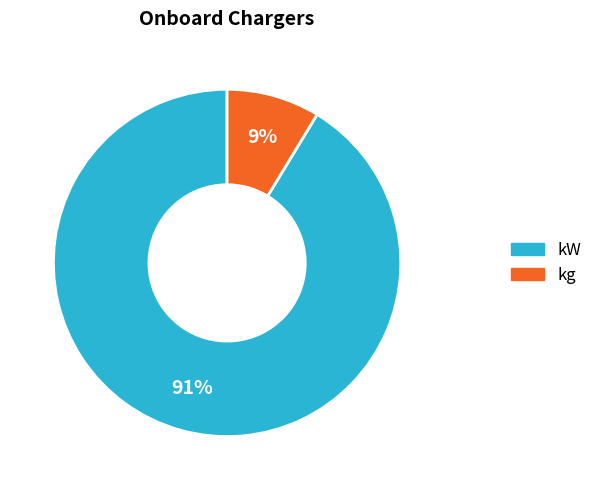

How many segments does this pie chart have?

2